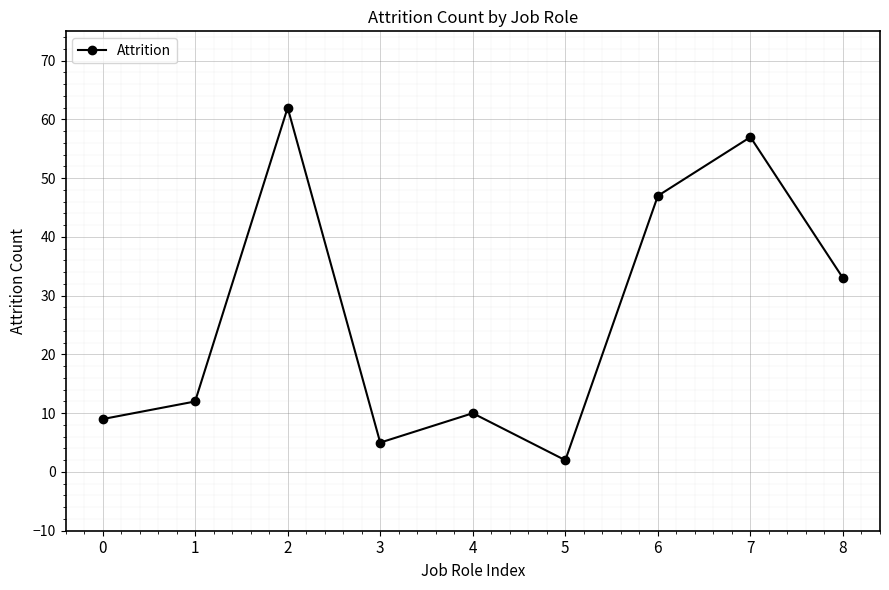

Approximately how many times larger is the value at 1 compared to 3?

2.4